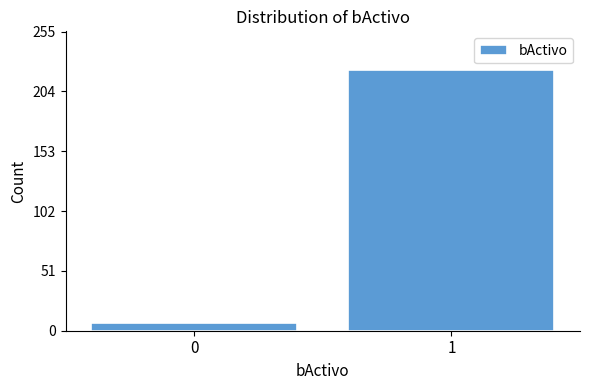

Reading left to right, what are all the values shown in this chart?

7	222